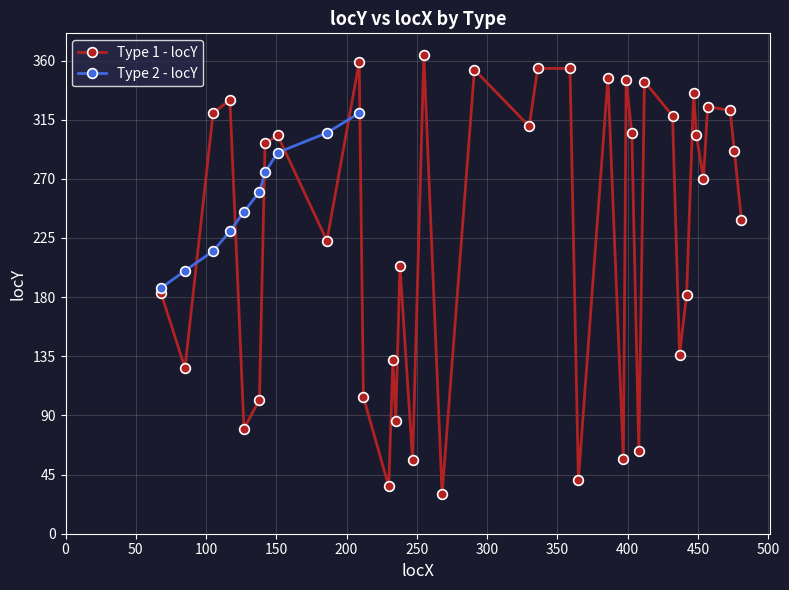

What is the difference between the second highest and second lowest values?

323